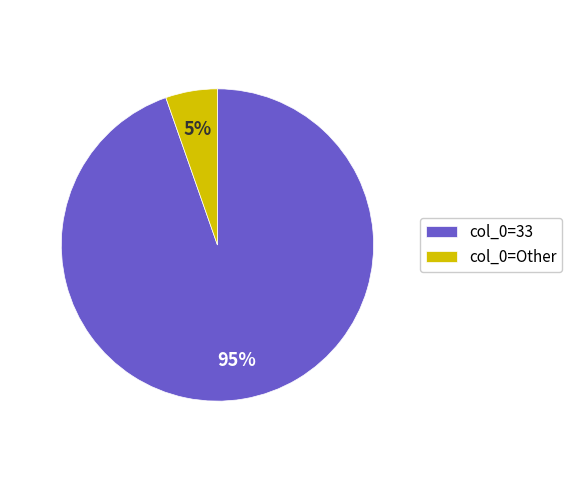

True or false: col_0=33 accounts for 99% of the total.

False